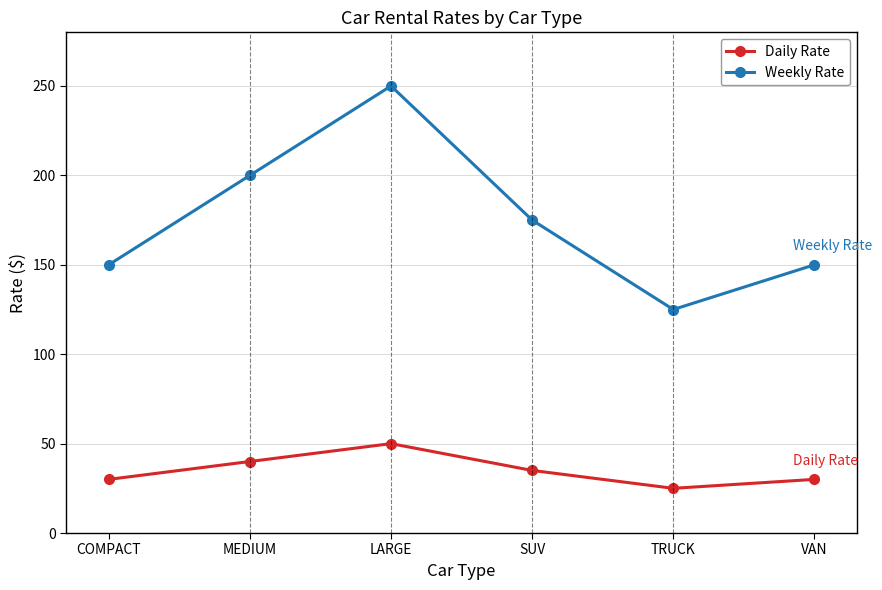

The value of Weekly Rate at SUV is 175. True or false?

True